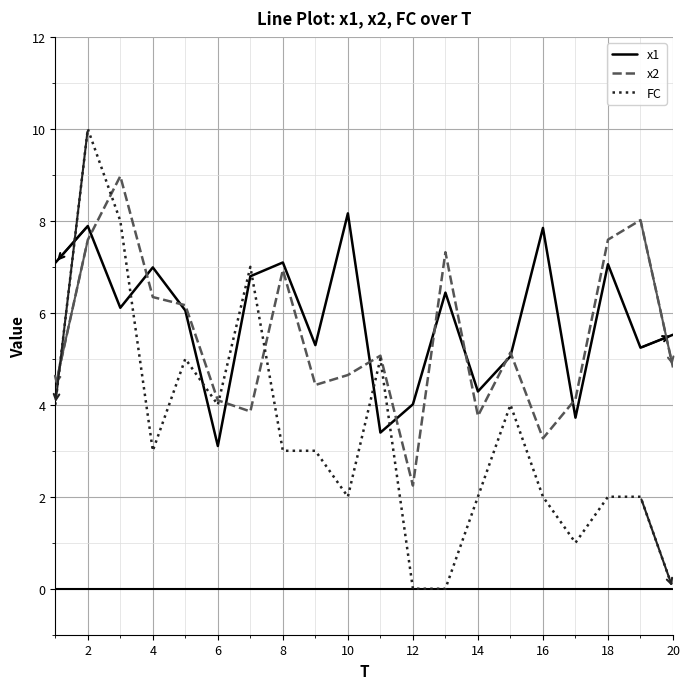

What is the greatest value displayed?

10.0